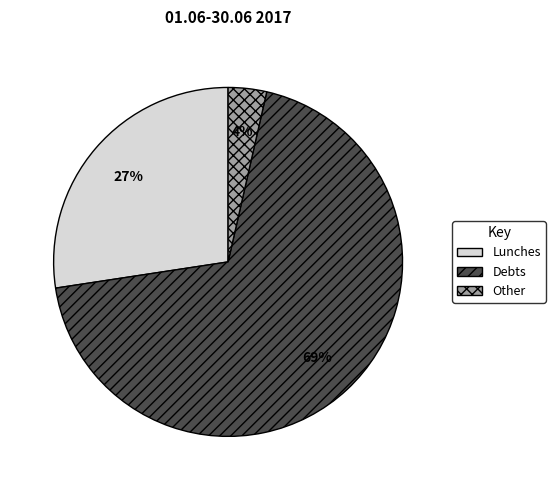

Rank the categories by value from highest to lowest.

Debts, Lunches, Other